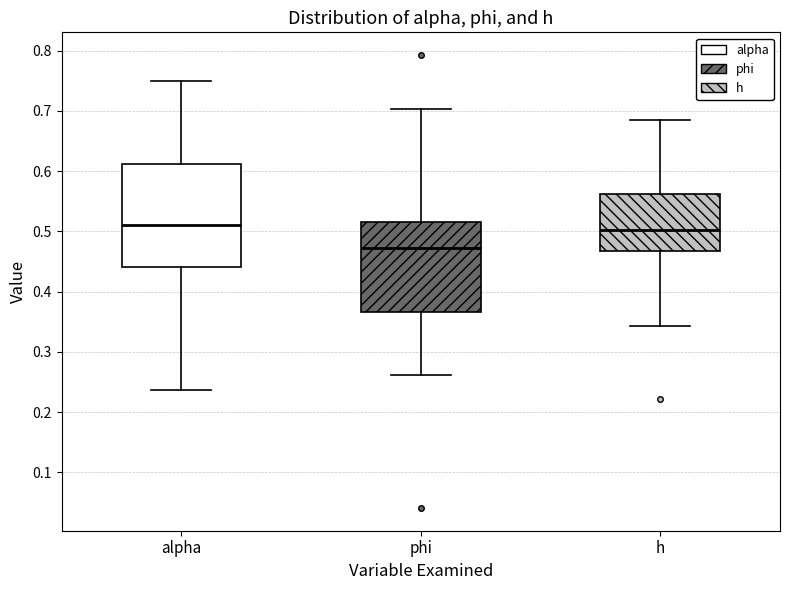

Reading left to right, transcribe this box plot: for each box, give where its median line is, the range the box spans, and where its two whiskers end, as read against the y-axis. The values are not printed on the chart, so give them approximately, as read against the axis.

alpha: median 0.51, box 0.44 to 0.61, whiskers 0.24 to 0.75
phi: median 0.47, box 0.37 to 0.52, whiskers 0.26 to 0.70
h: median 0.50, box 0.47 to 0.56, whiskers 0.34 to 0.69